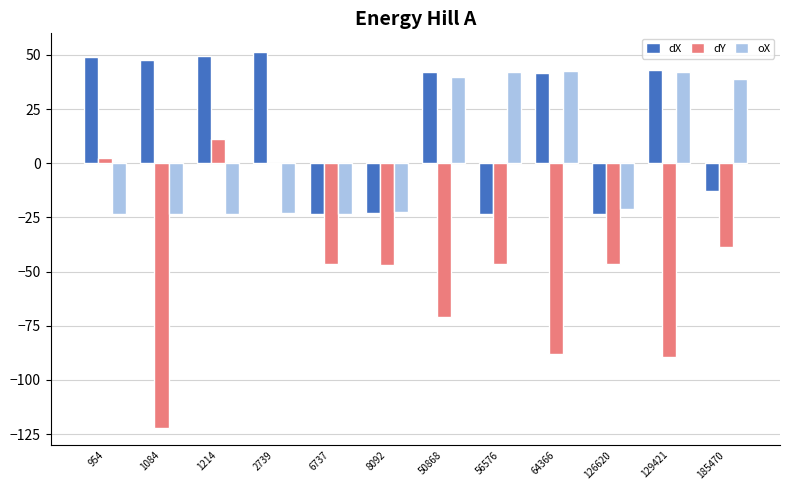

What value does the oX series have at 64366?

42.7